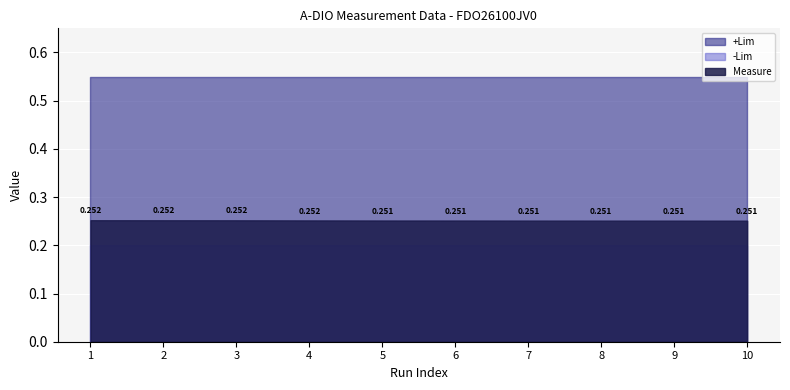

Where is -Lim nearest to the value 0?

1